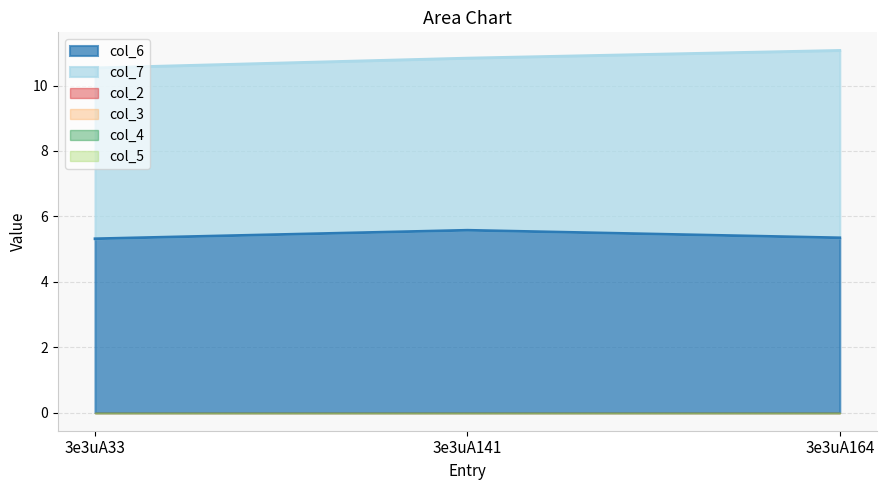

What are all the series names shown in the legend?

col_6, col_7, col_2, col_3, col_4, col_5